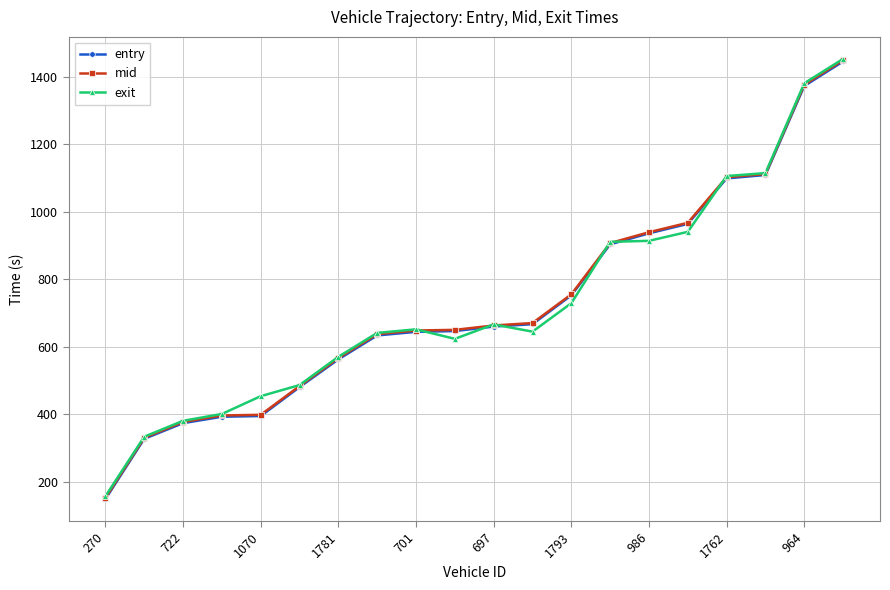

What is the minimum value shown in the chart?

148.6